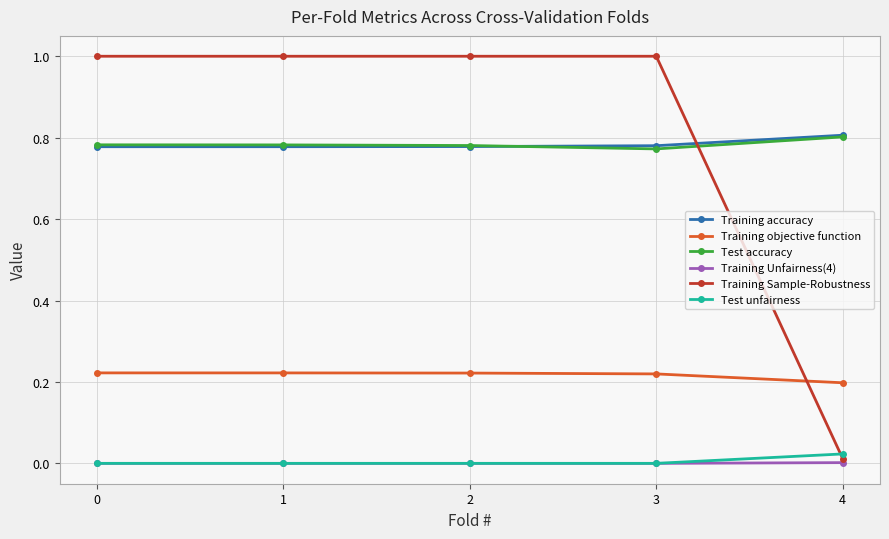

True or false: Training Unfairness(4) and Training accuracy intersect in this chart.

False